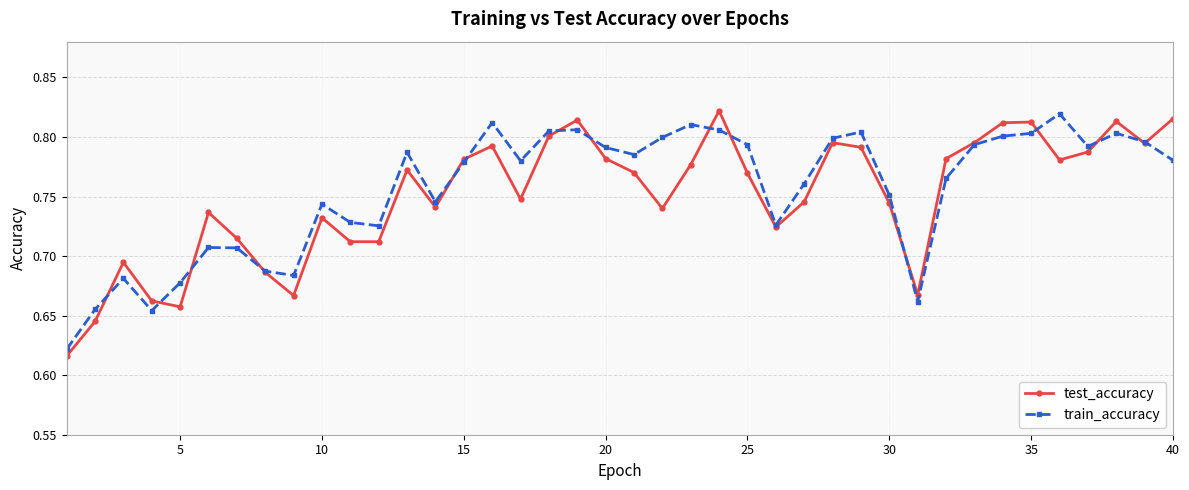

Does the chart display data point markers on the line(s)?

Yes